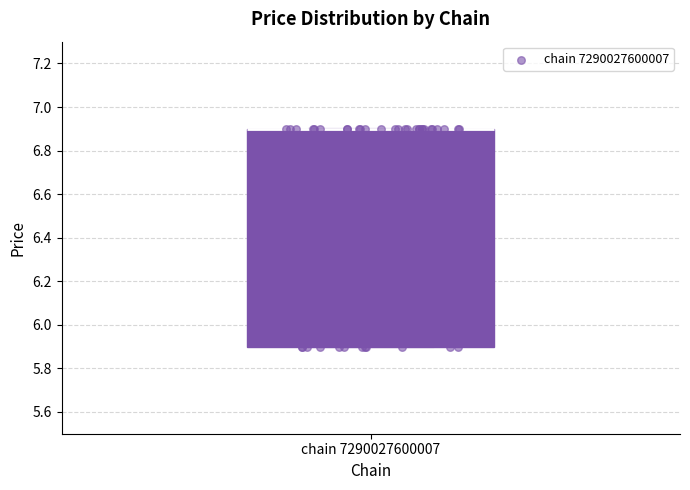

Transcribe this box plot: give where the median line is, the range the box spans, and where the two whiskers end, as read against the y-axis. The values are not printed on the chart, so give them approximately, as read against the axis.

median 6.9 (drawn on the box's upper edge), box 5.9 to 6.9, whiskers 5.9 to 6.9